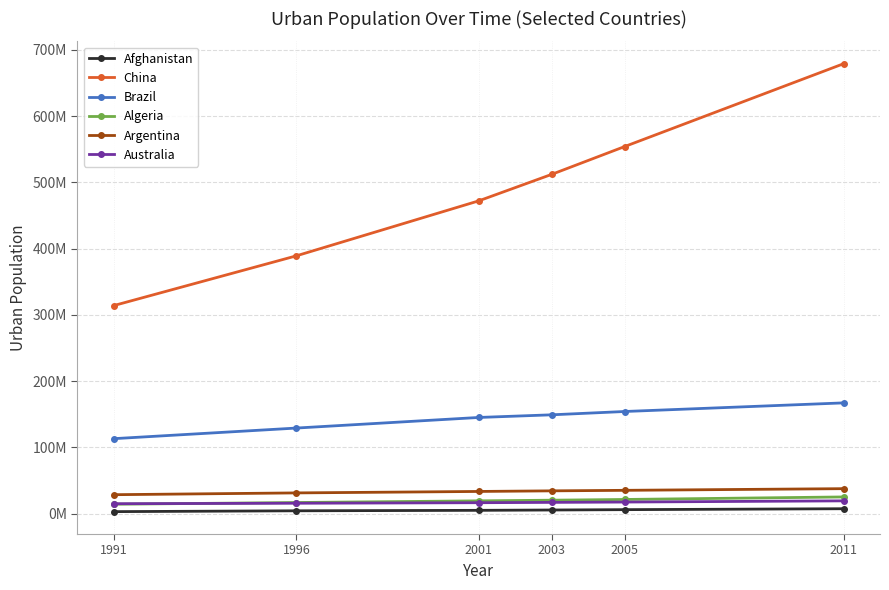

What are all the series names shown in the legend?

Afghanistan, China, Brazil, Algeria, Argentina, Australia